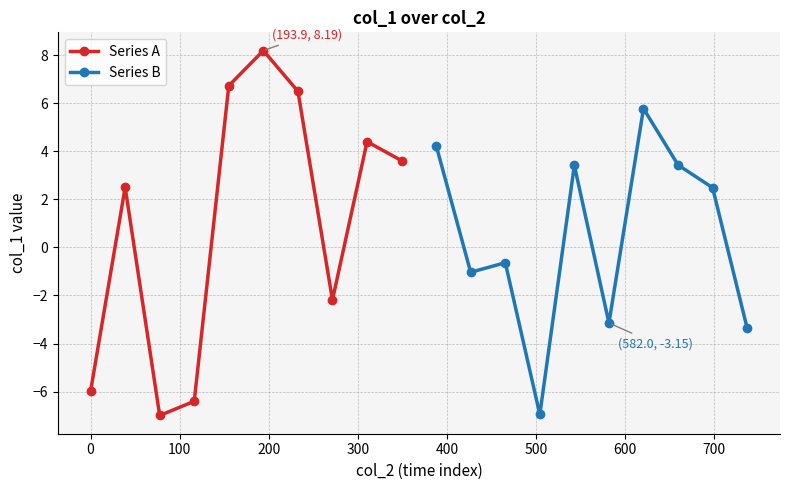

Which series has the largest total across all categories?

Series A